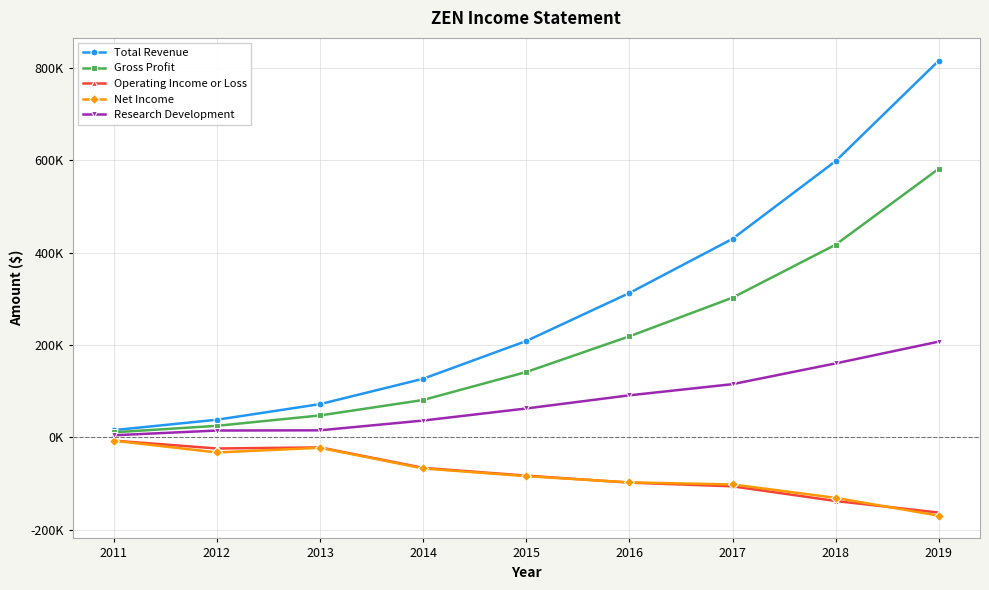

True or false: Gross Profit has more than 2 points higher than both neighbors.

False